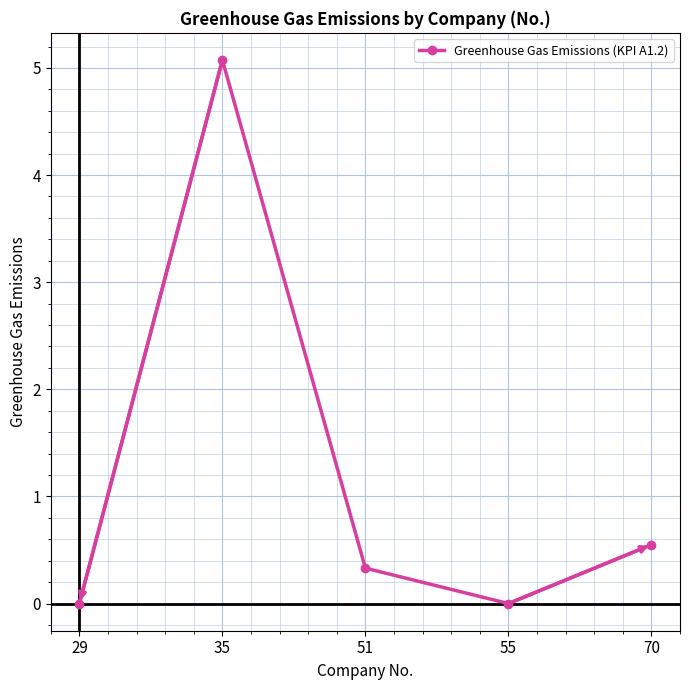

Reading left to right, extract all data points from this chart.

0.0	5.1	0.3	0.0	0.5